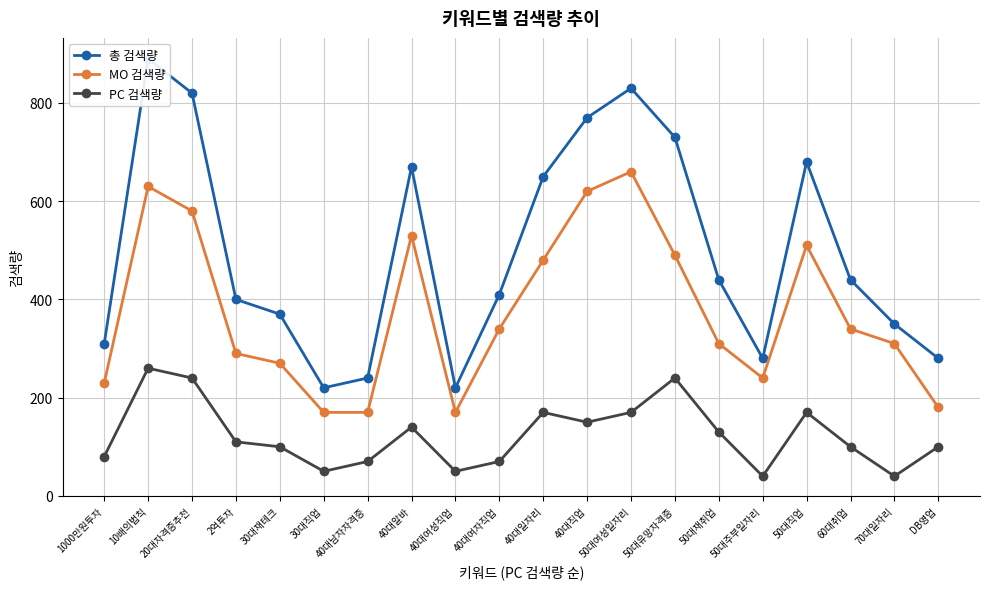

In 총 검색량, how many points are lower than both neighbors (excluding endpoints)?

3